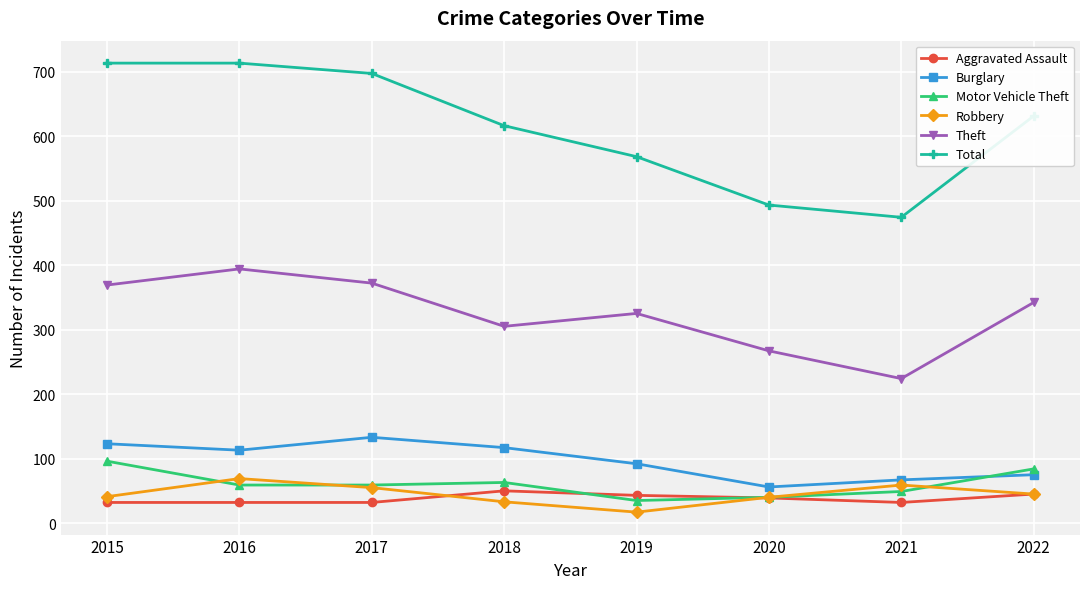

At which category does Total reach its first local valley?

2021